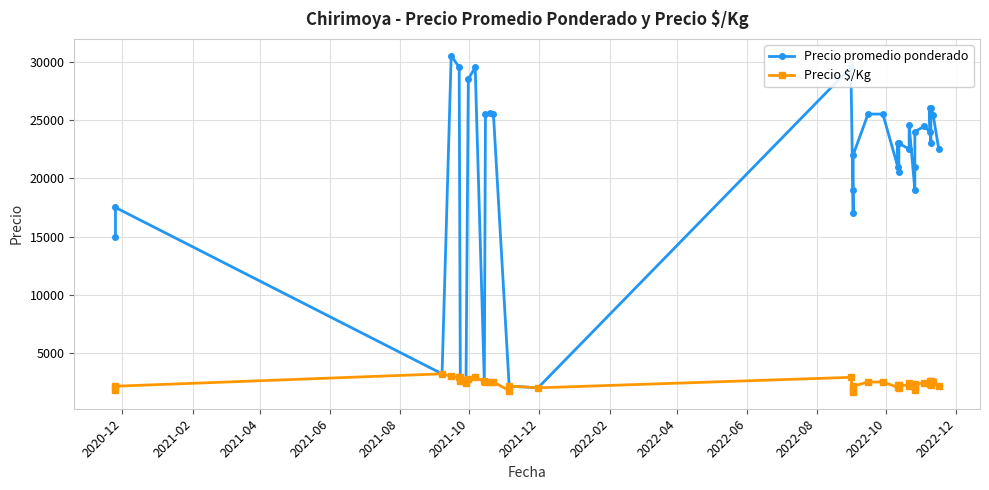

How many series are shown in this chart?

2